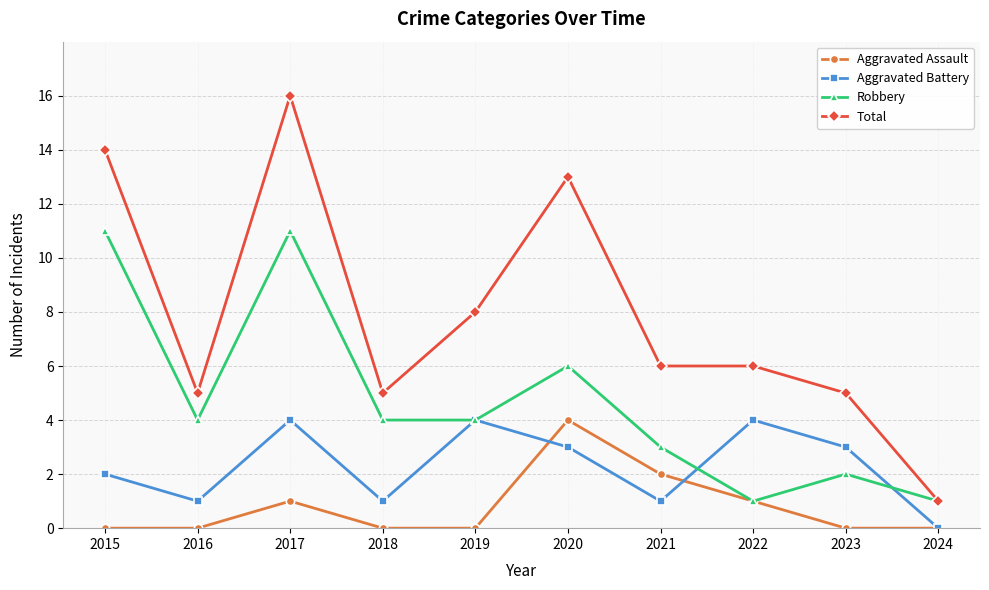

What is the difference between the second highest and minimum values in the Aggravated Assault series?

2